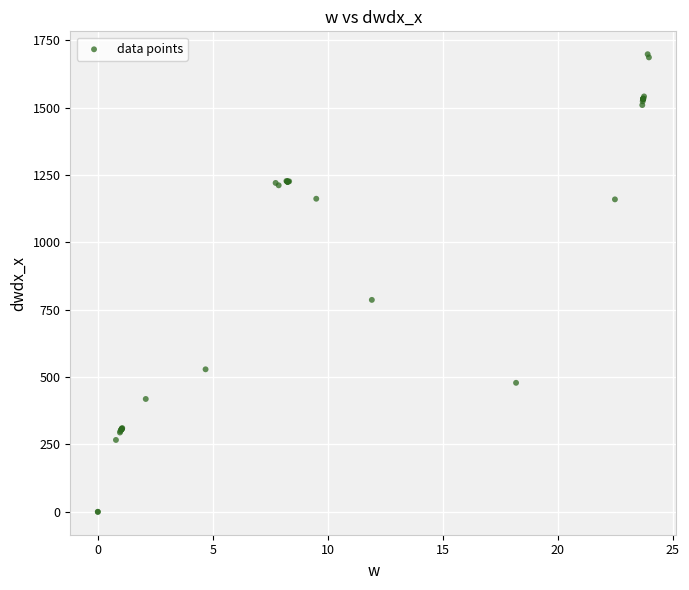

What Y value in the scatter plot is closest to 848?

786.3